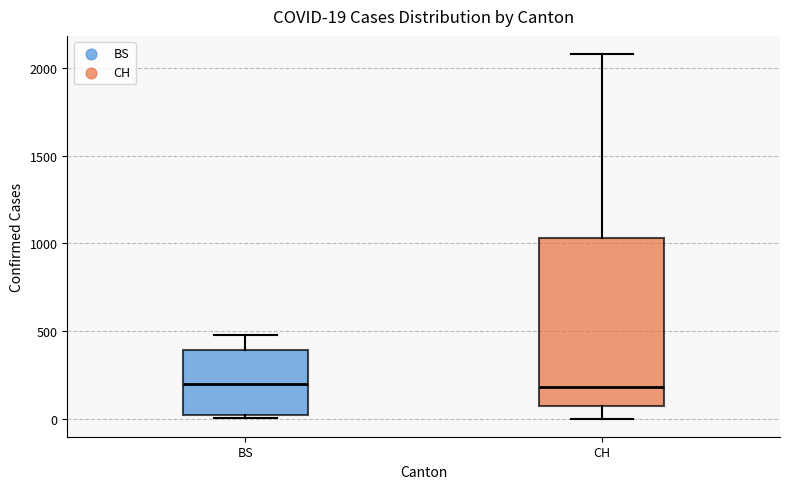

Which box is the tallest, from its lower edge to its upper edge?

CH